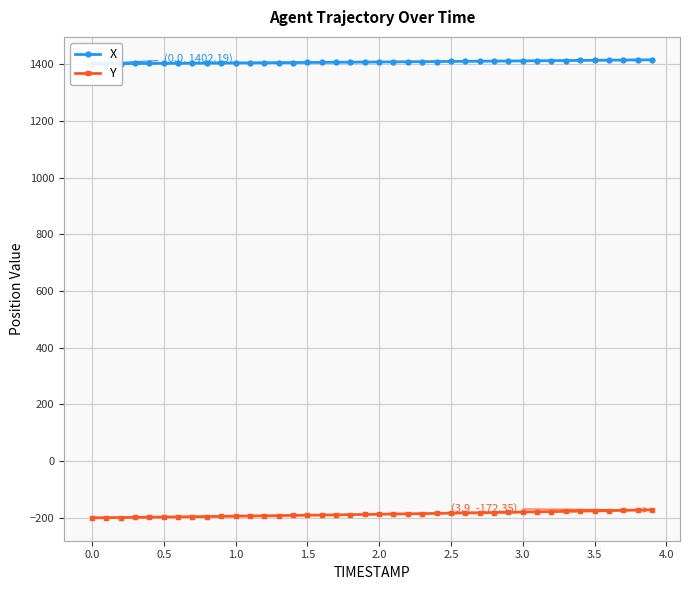

Reading right to left, what are all the values shown in this chart?

X: 1416.1	1415.6	1415.2	1414.7	1414.3	1413.9	1413.5	1413.0	1412.6	1412.2	1411.8	1411.4	1411.0	1410.6	1410.2	1409.9	1409.5	1409.1	1408.8	1408.4	1408.0	1407.7	1407.3	1407.0	1406.7	1406.3	1406.0	1405.7	1405.4	1405.1	1404.8	1404.5	1404.2	1403.9	1403.6	1403.3	1403.0	1402.7	1402.5	1402.2
Y: -172.3	-173.2	-174.1	-175.0	-175.9	-176.8	-177.6	-178.4	-179.3	-180.1	-180.9	-181.7	-182.5	-183.3	-184.1	-184.8	-185.6	-186.3	-187.1	-187.8	-188.5	-189.2	-189.9	-190.6	-191.3	-192.0	-192.6	-193.3	-193.9	-194.5	-195.2	-195.8	-196.4	-197.0	-197.6	-198.2	-198.7	-199.3	-199.8	-200.4